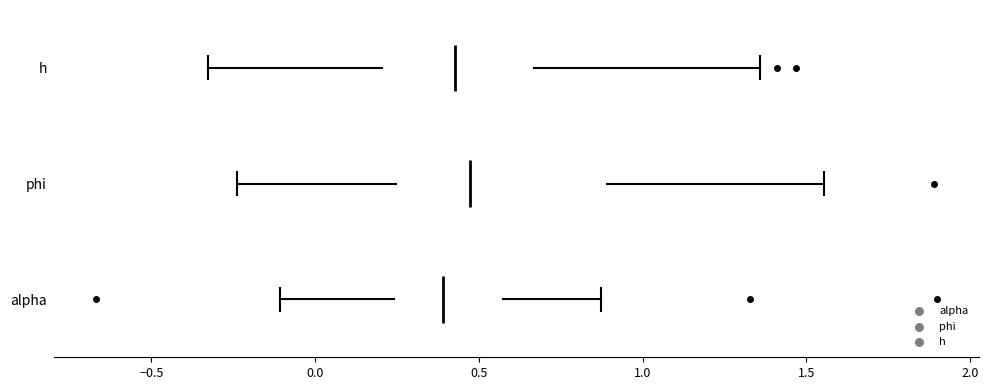

Which box is the widest, from its left edge to its right edge?

phi